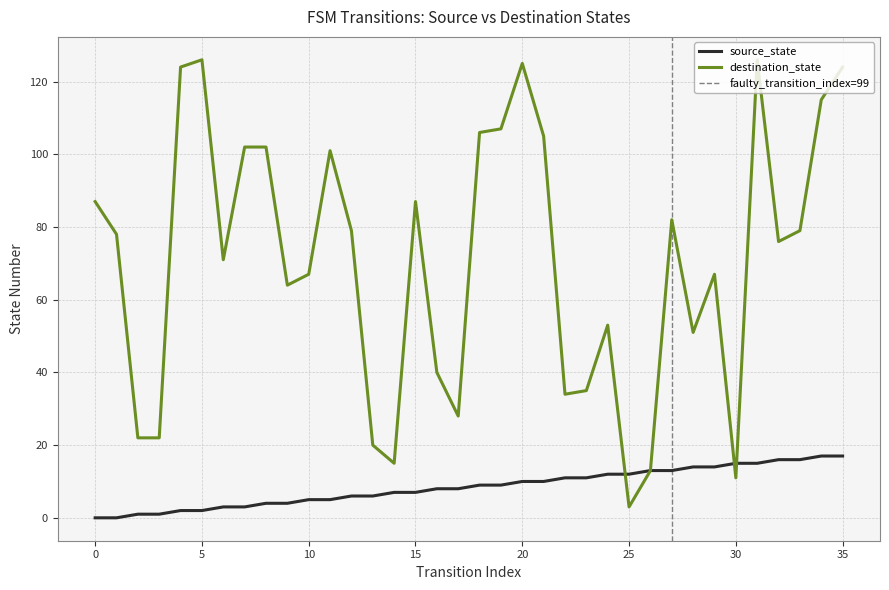

How many intersections are there between source_state and destination_state?

3